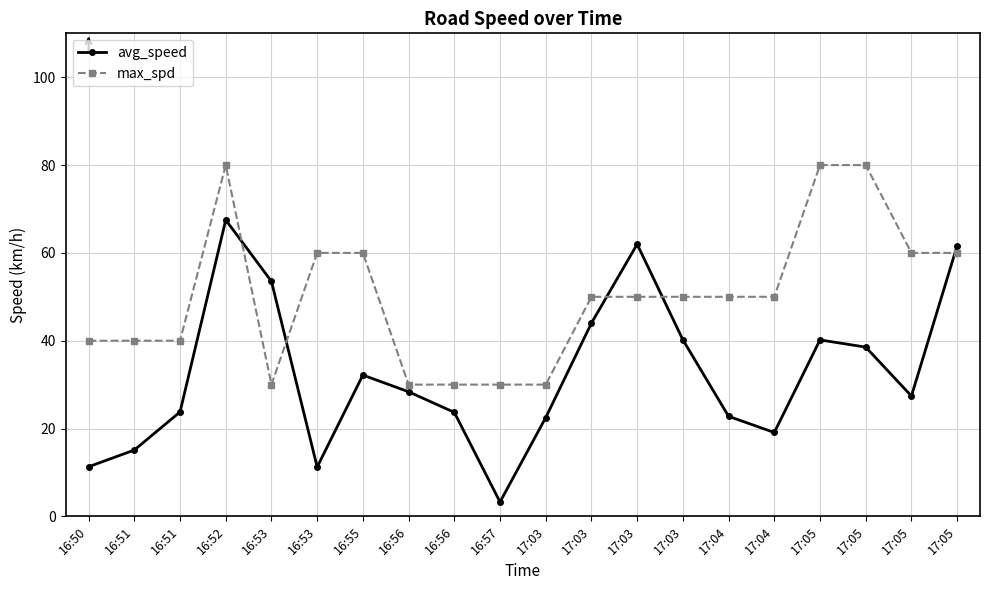

At which label does avg_speed reach its minimum?

16:57